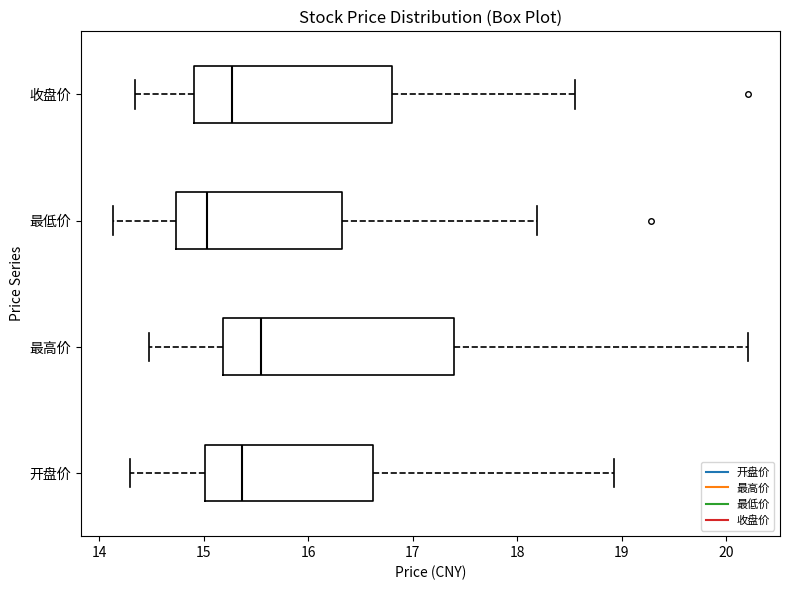

Reading bottom to top, transcribe this box plot: for each box, give where its median line is, the range the box spans, and where its two whiskers end, as read against the x-axis. The values are not printed on the chart, so give them approximately, as read against the axis.

开盘价: median 15.4, box 15.0 to 16.6, whiskers 14.3 to 18.9
最高价: median 15.5, box 15.2 to 17.4, whiskers 14.5 to 20.2
最低价: median 15.0, box 14.7 to 16.3, whiskers 14.1 to 18.2
收盘价: median 15.3, box 14.9 to 16.8, whiskers 14.3 to 18.6